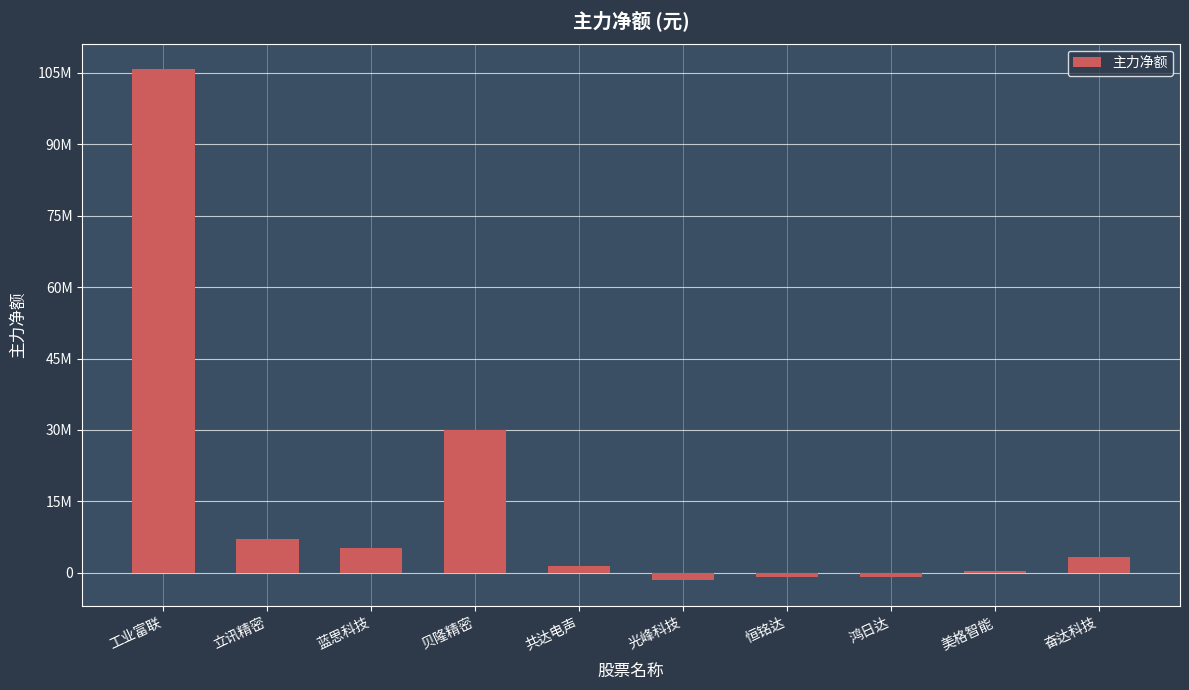

What is the change in value from 工业富联 to 奋达科技?

-102464654